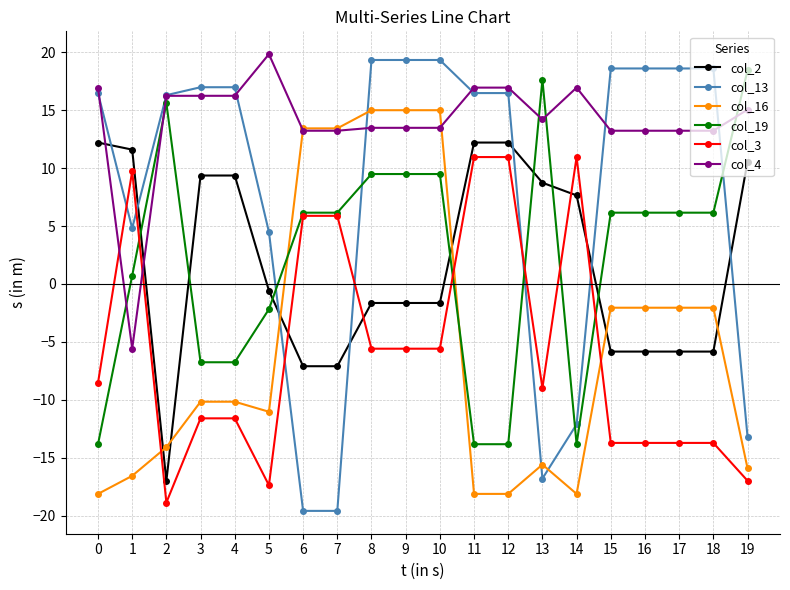

Where is the first local minimum for col_3?

2